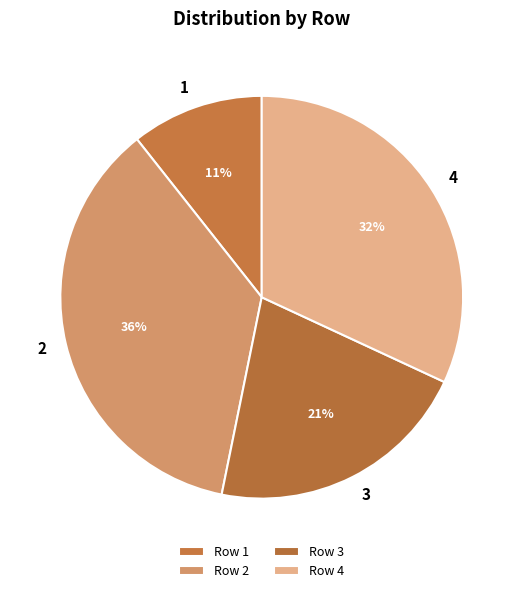

Which slice is the largest?

Row 2